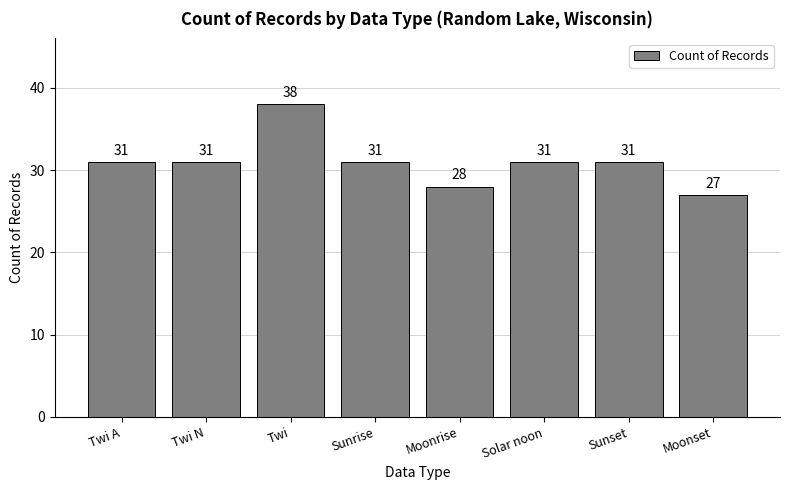

What is the greatest value displayed?

38